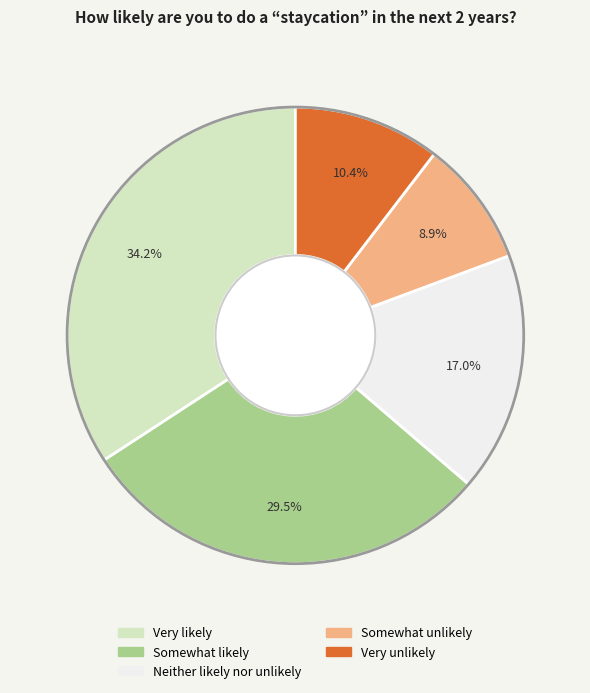

What is the total percentage of Very likely and Very unlikely?

44.6%